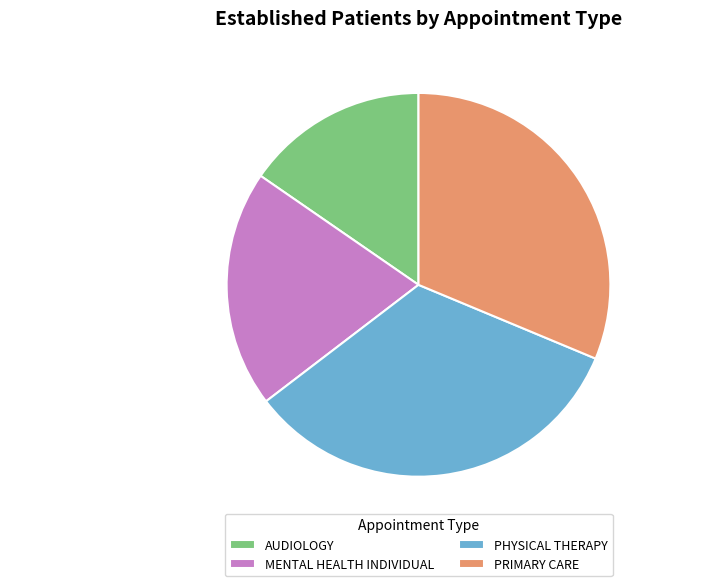

Is it true that PRIMARY CARE is 18% of the pie?

False